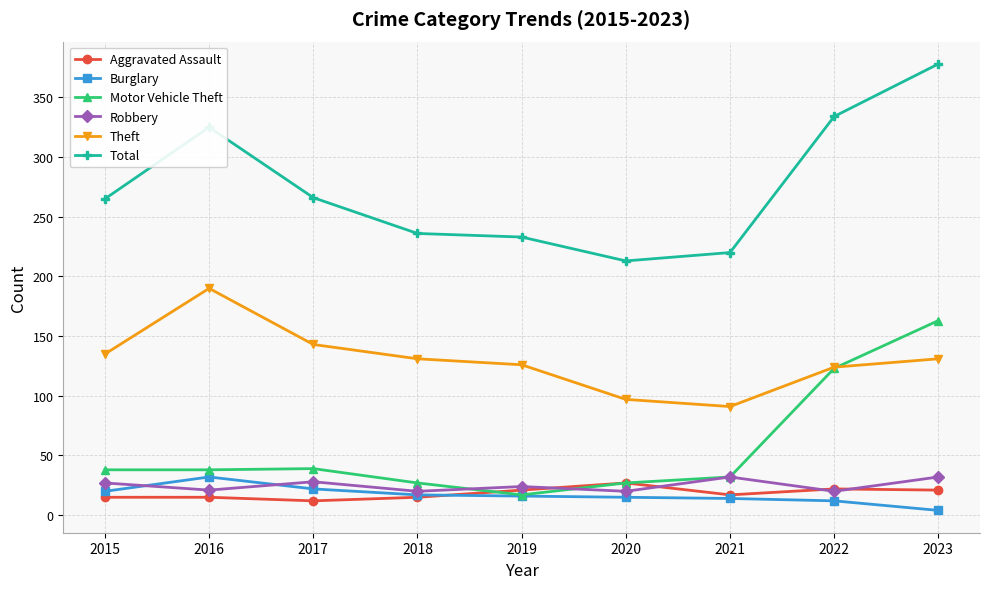

Is the value of Aggravated Assault at 2020 greater than the value of Theft at 2018?

No